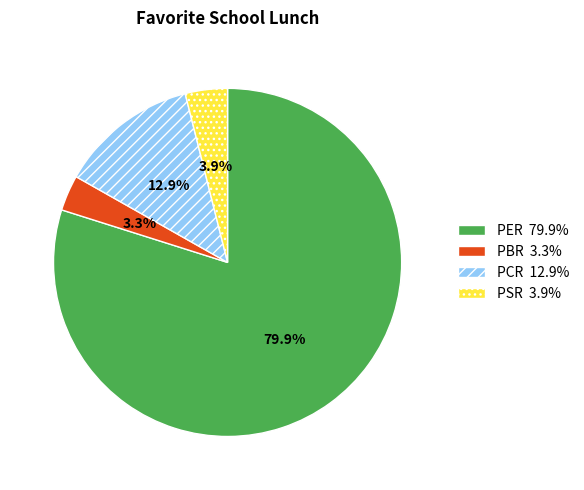

Is the sum of PSR and PCR greater than half?

No